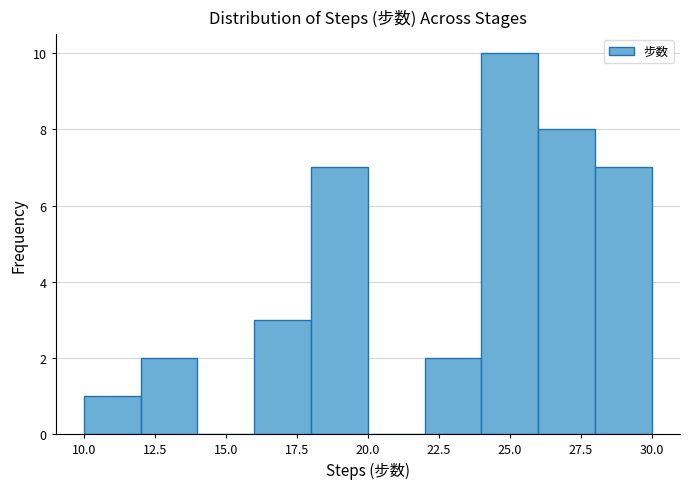

Which range on the x-axis has the tallest bar?

24 to 26